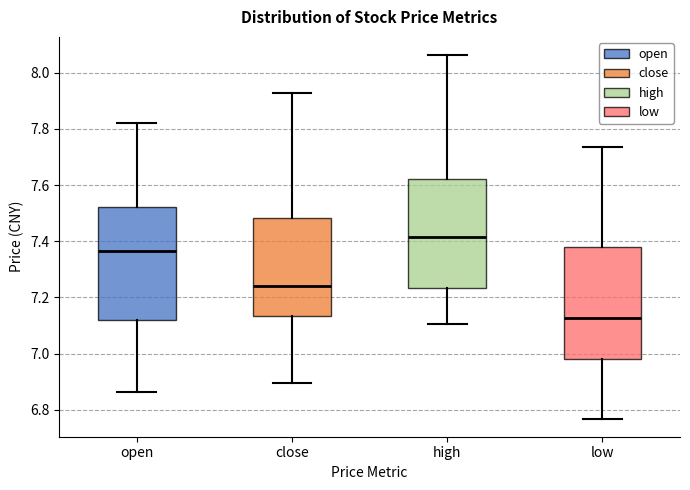

Where is the upper edge of the box for high on the y-axis? The values are not printed on the chart, so give them approximately, as read against the axis.

7.62